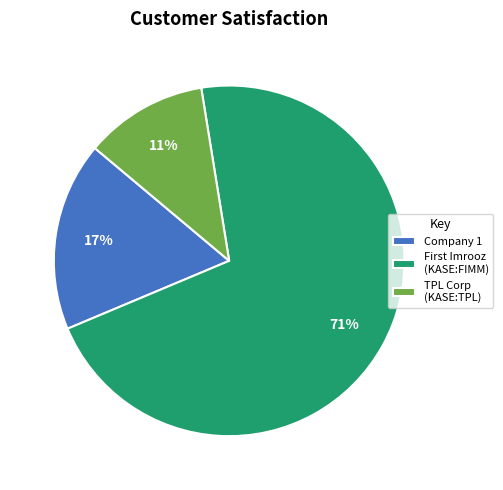

Is it true that TPL Corp (KASE:TPL) is 19% of the pie?

False